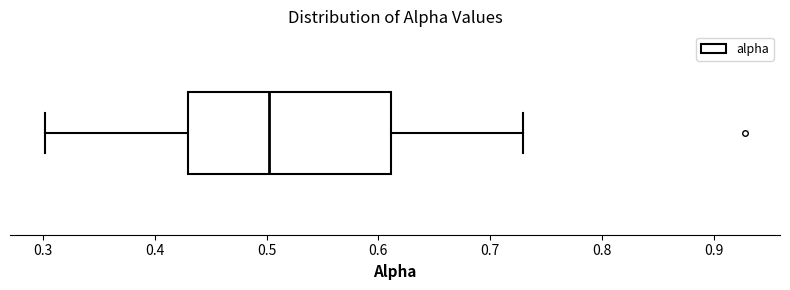

Transcribe this box plot: give where the median line is, the range the box spans, and where the two whiskers end, as read against the x-axis. The values are not printed on the chart, so give them approximately, as read against the axis.

median 0.50, box 0.43 to 0.61, whiskers 0.30 to 0.73